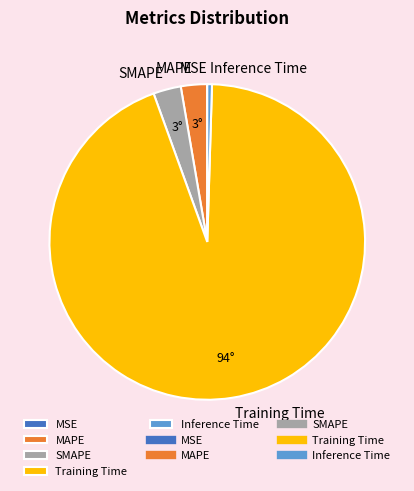

What is the largest slice in the pie chart?

Training Time